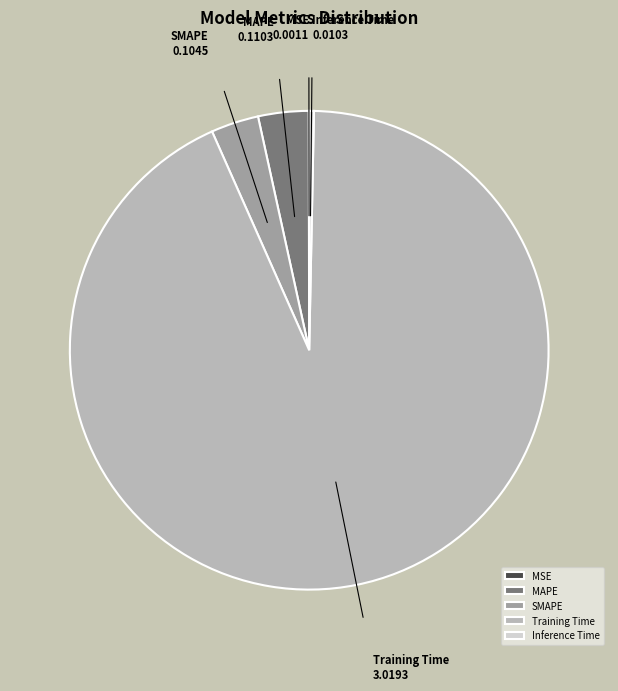

Which category has the biggest portion of the pie?

Training Time